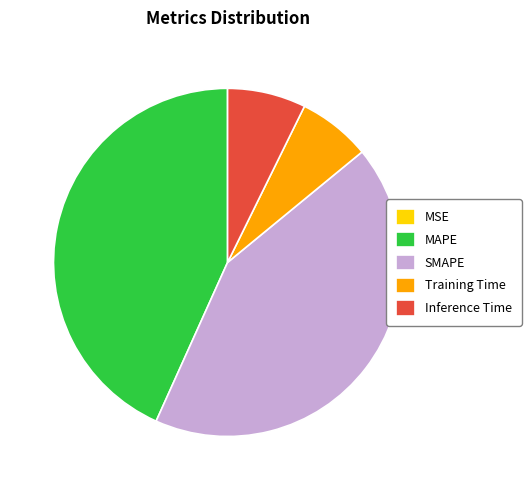

Is Training Time the majority of the pie?

No